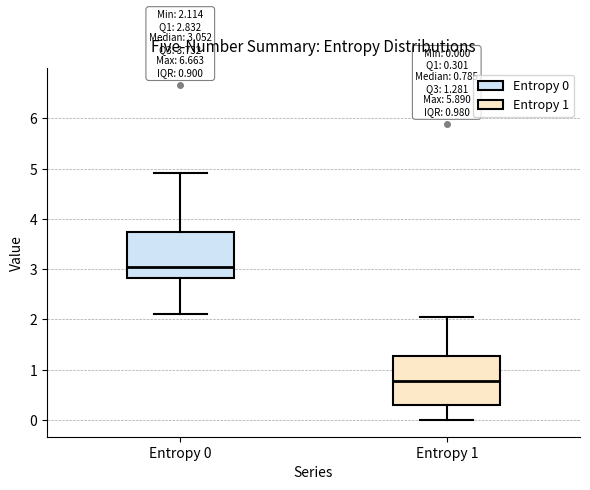

Which box's median line is the lowest?

Entropy 1